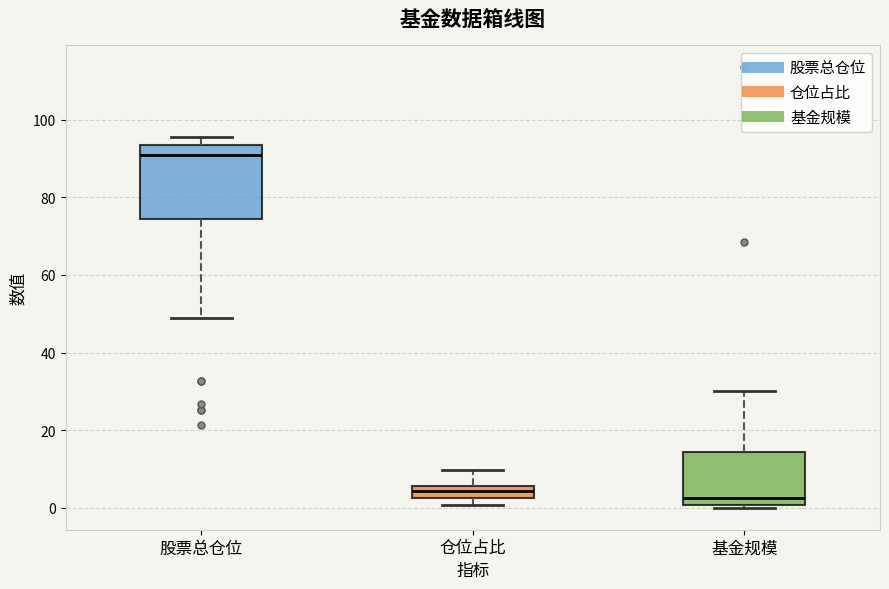

Reading left to right, transcribe this box plot: for each box, give where its median line is, the range the box spans, and where its two whiskers end, as read against the y-axis. The values are not printed on the chart, so give them approximately, as read against the axis.

股票总仓位: median 92, box 74 to 94, whiskers 50 to 96
仓位占比: median 4, box 2 to 6, whiskers 0 to 10
基金规模: median 2, box 0 to 14, whiskers 0 to 30